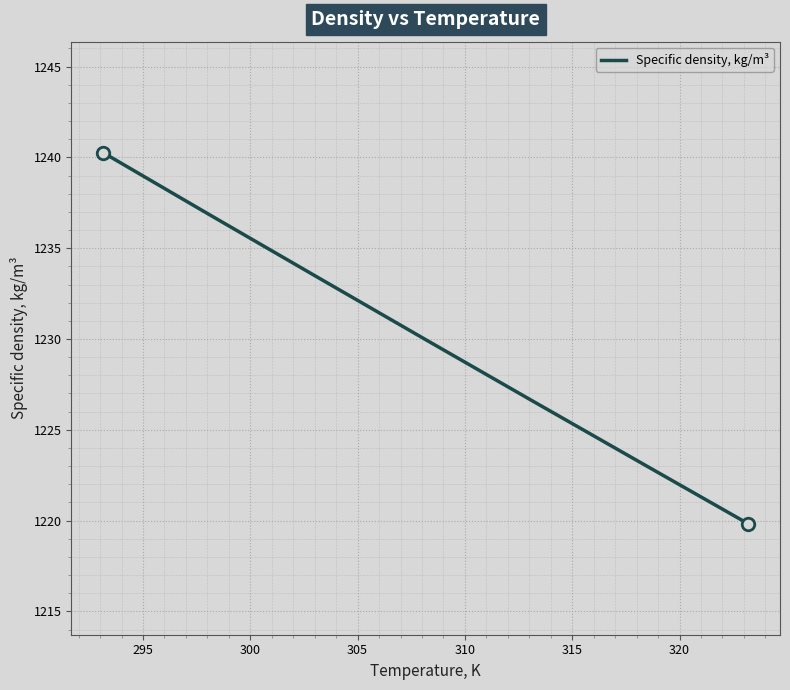

True or false: there are more than 1 points higher than both neighbors.

False